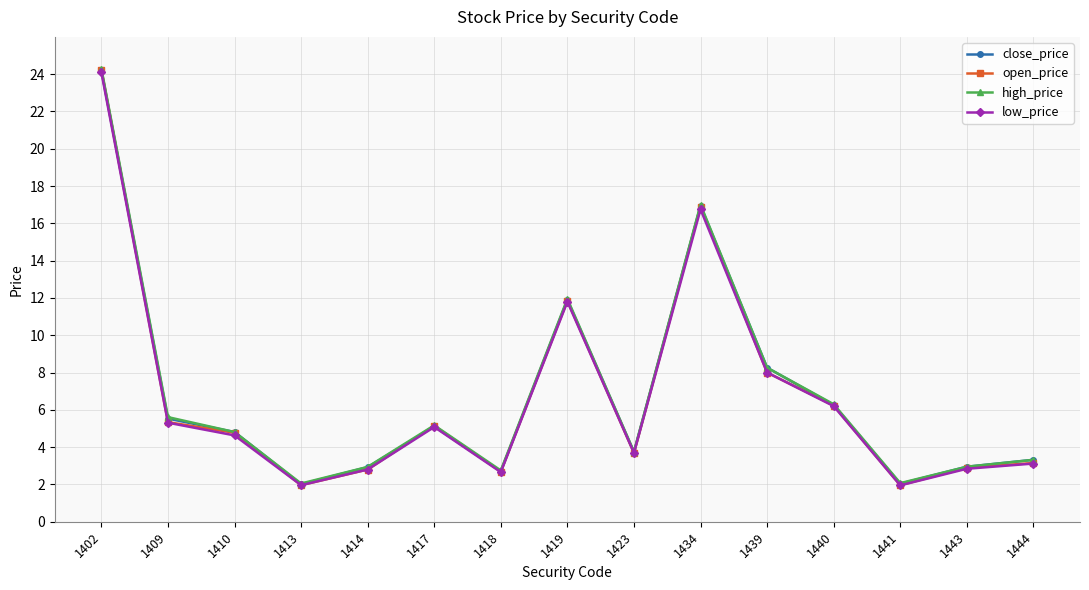

At which label is high_price closest to 13?

1419